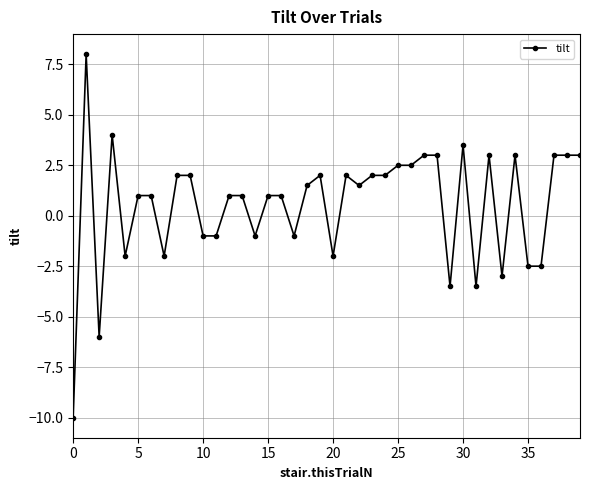

What is the smallest value displayed?

-10.0